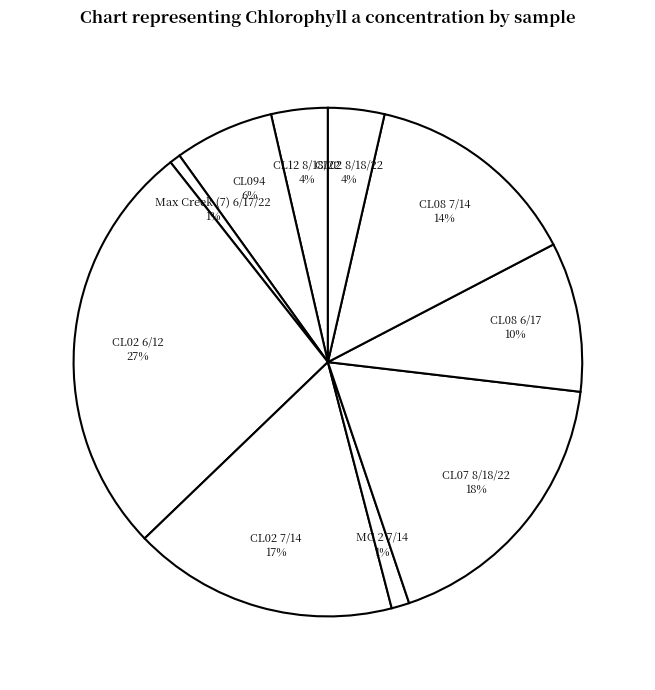

Which has a higher value, CL02 7/14 or CL08 6/17?

CL02 7/14